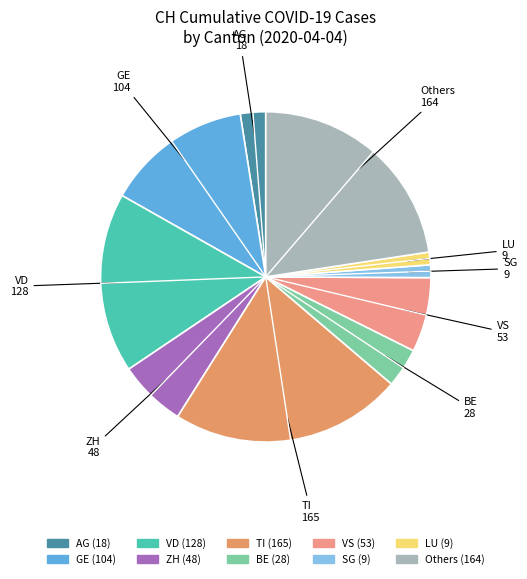

How many segments does this pie chart have?

10